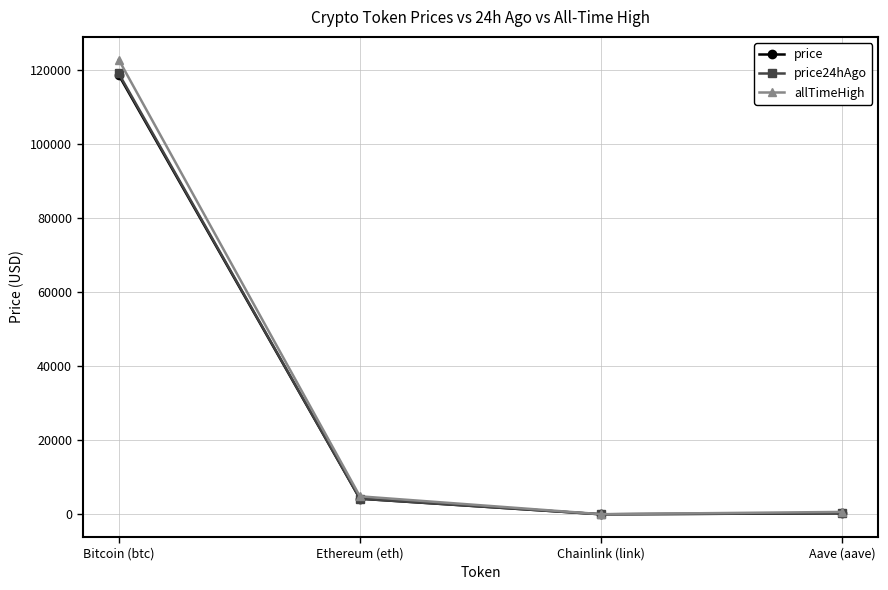

Which label corresponds to the largest value in the chart?

Bitcoin (btc)